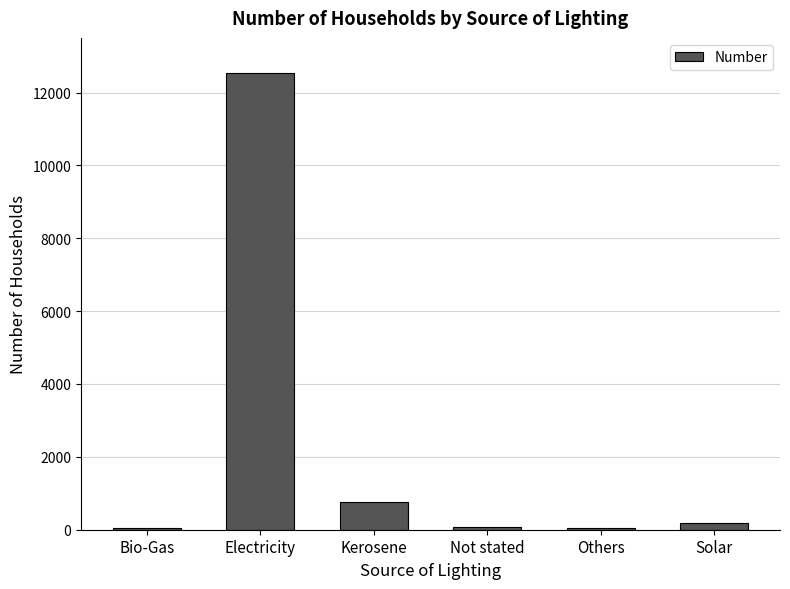

At which label does the data first exceed 172?

Electricity